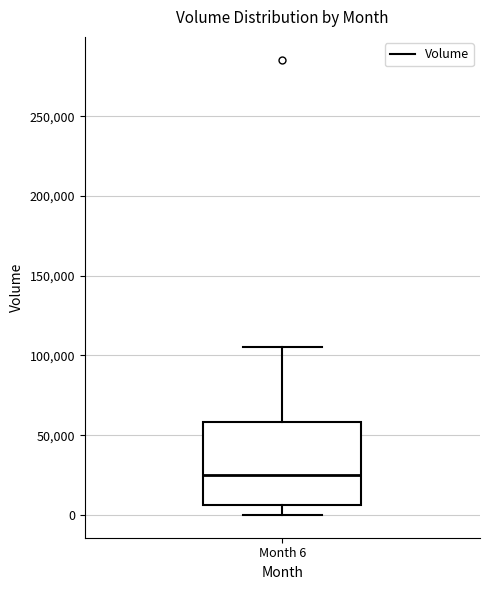

Transcribe this box plot: give where the median line is, the range the box spans, and where the two whiskers end, as read against the y-axis. The values are not printed on the chart, so give them approximately, as read against the axis.

median 25000, box 5000 to 60000, whiskers 0 to 105000